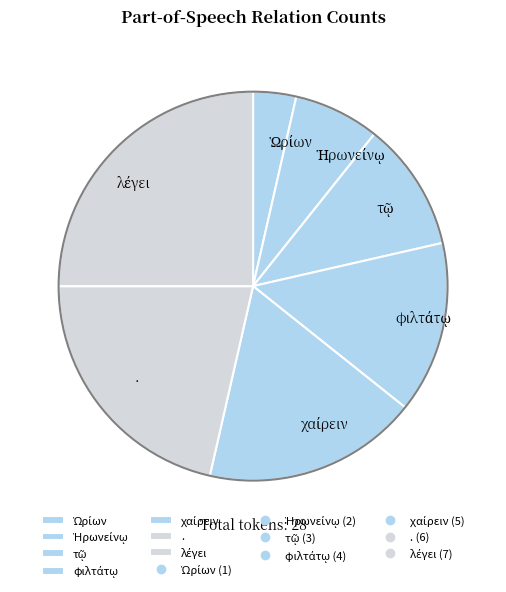

Is there a majority slice in this chart?

No